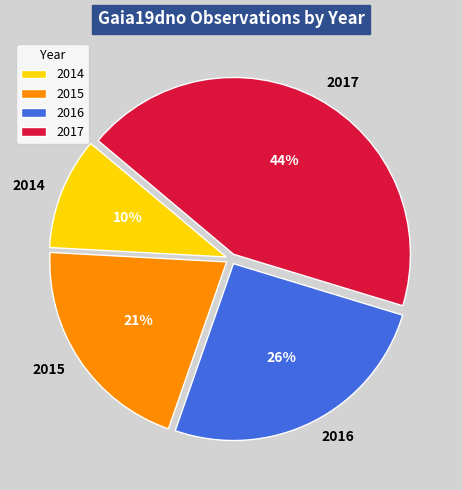

To the nearest percent, what portion does 2015 represent?

21%